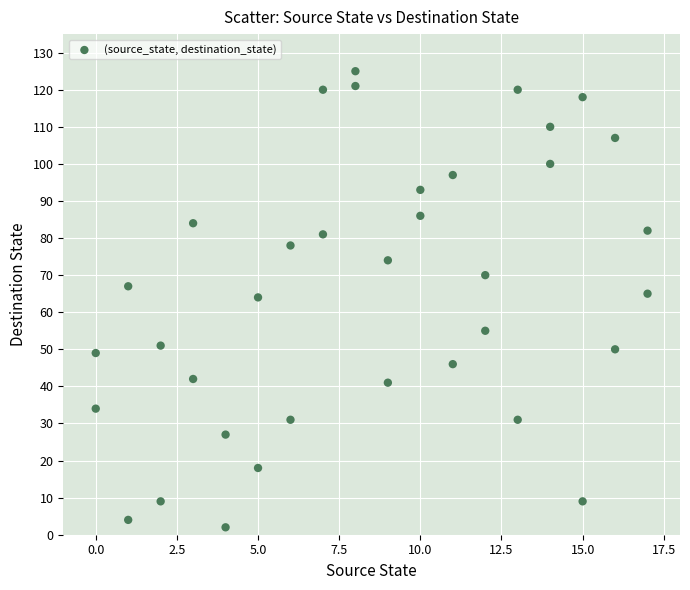

What is the range of Y values (max minus min)?

123